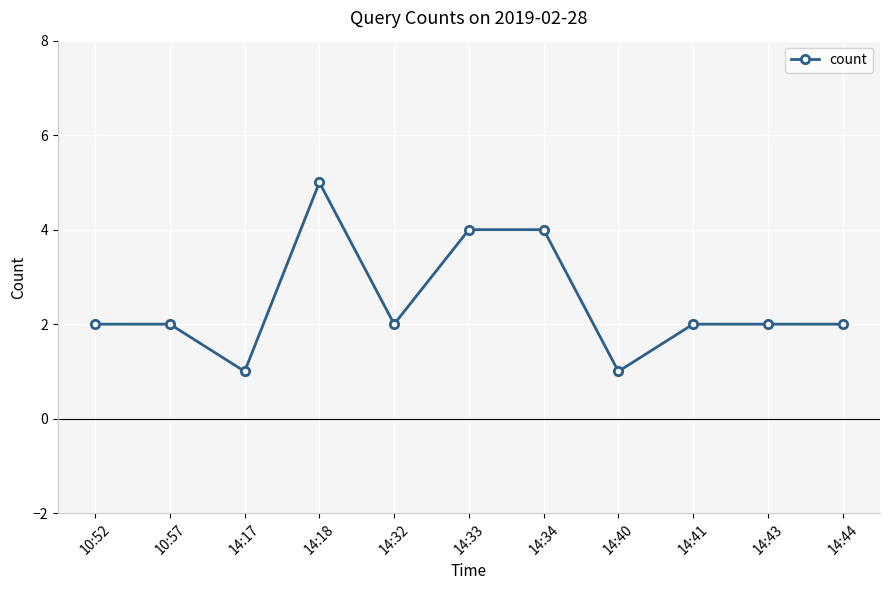

What is the change in value from 14:40 to 14:44?

+1